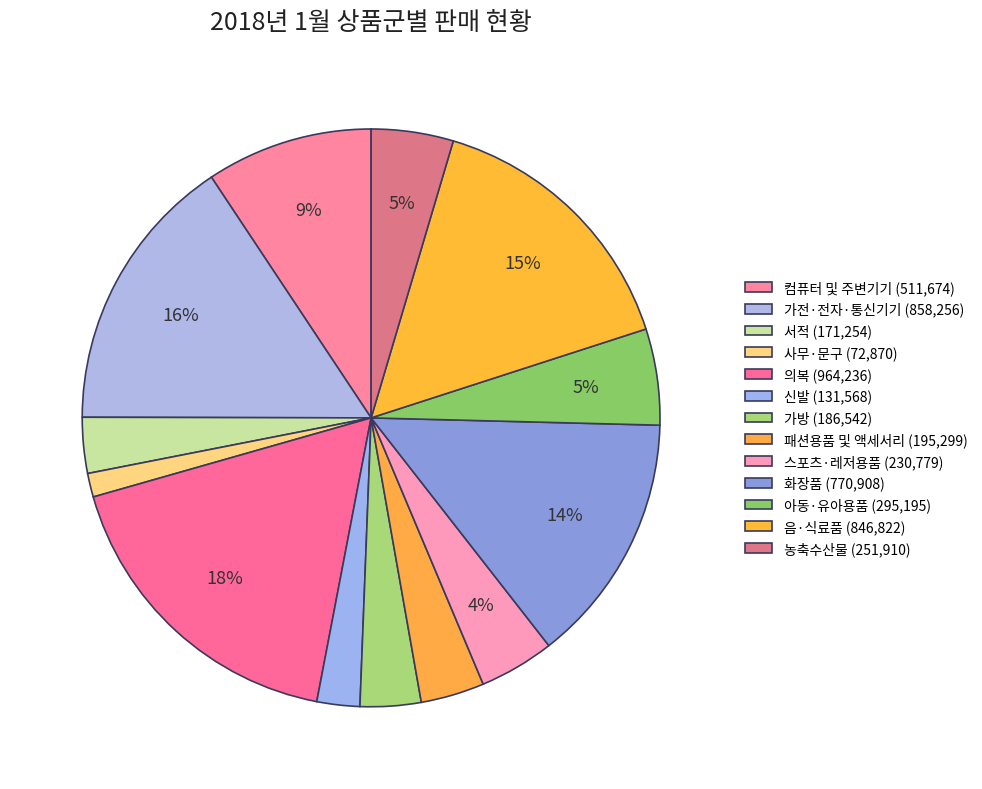

What is the ratio of the value at 음·식료품 to the value at 컴퓨터 및 주변기기?

1.7